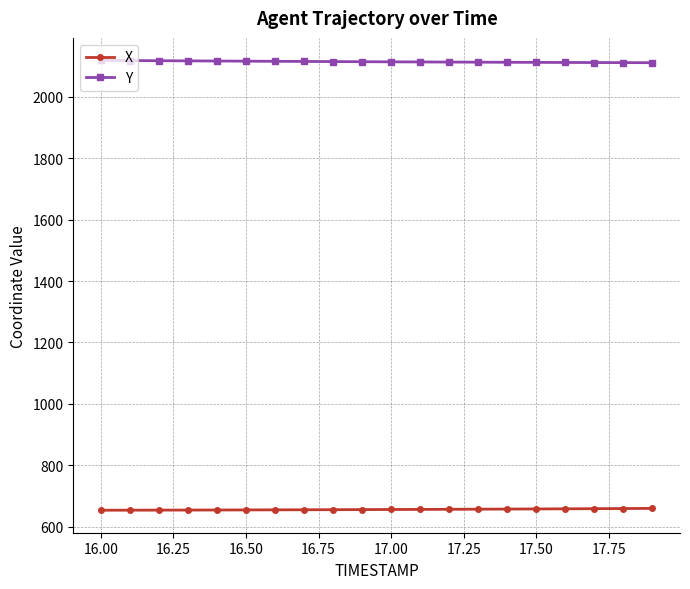

How many data points in X are above 655?

12